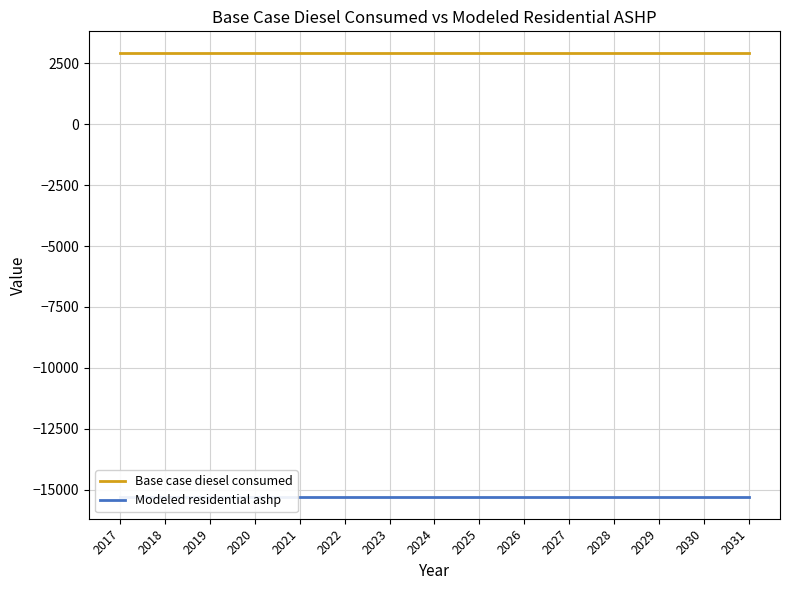

List the series in order of their peak value, lowest first.

Modeled residential ashp, Base case diesel consumed